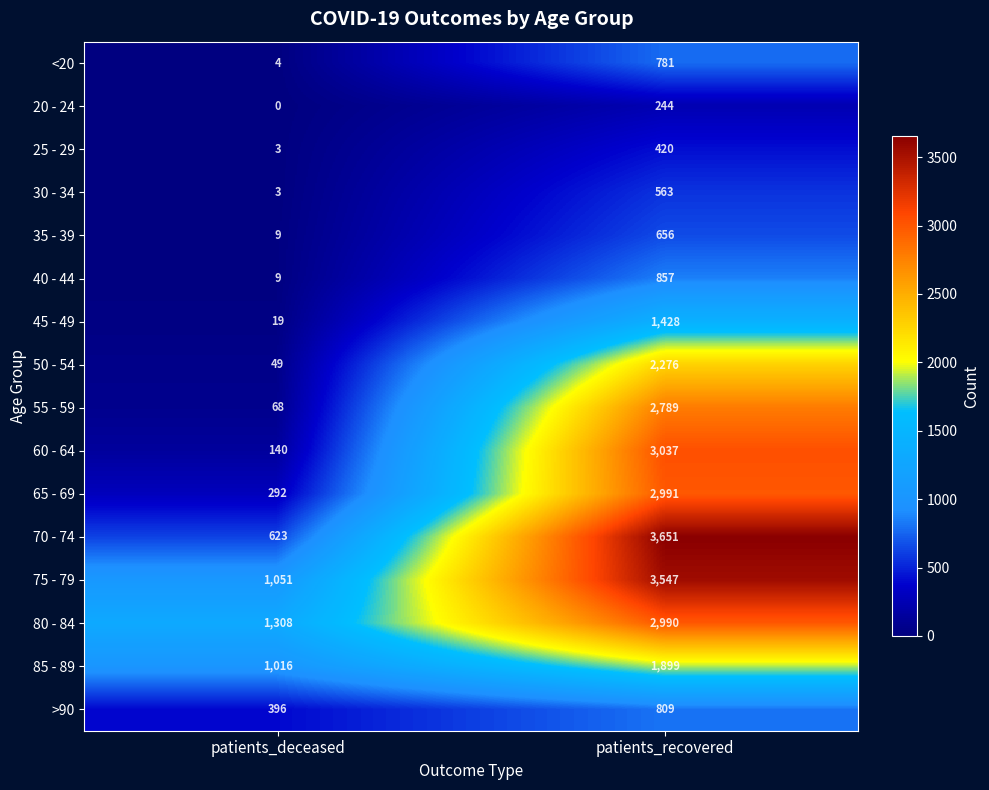

True or false: 85 - 89 has a value of 1209 at patients_recovered.

False